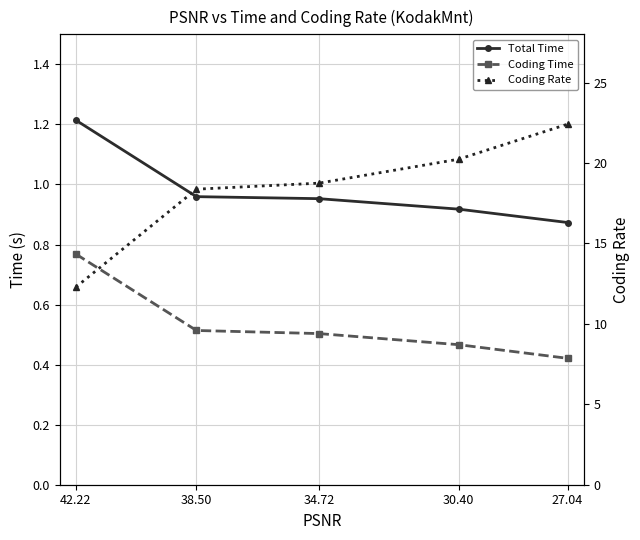

What is the total value across all series at 38.50?

19.8